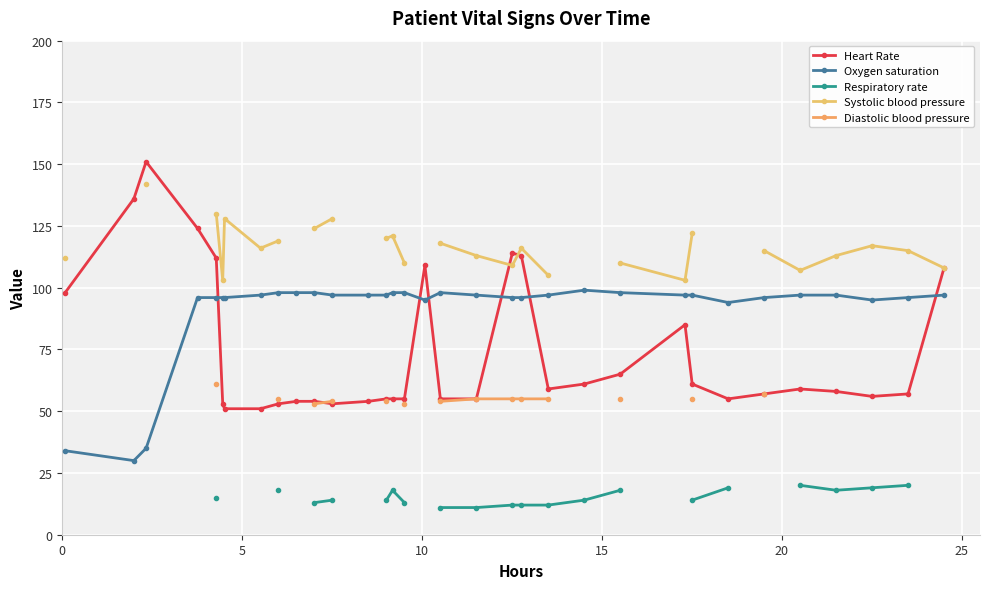

True or false: Heart Rate has more than 1 points higher than both neighbors.

True